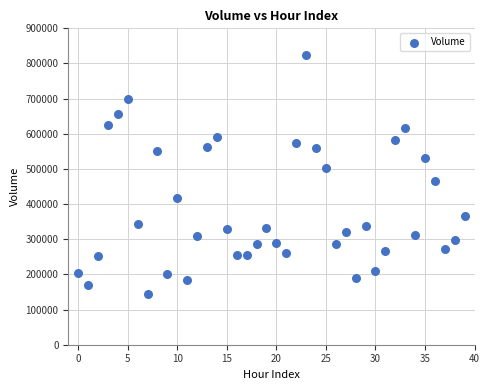

What is the range of Y values (max minus min)?

680150